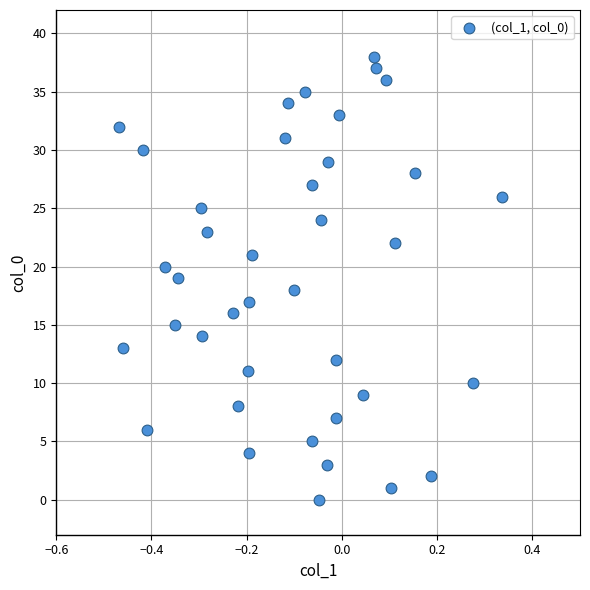

What is the range of Y values (max minus min)?

38